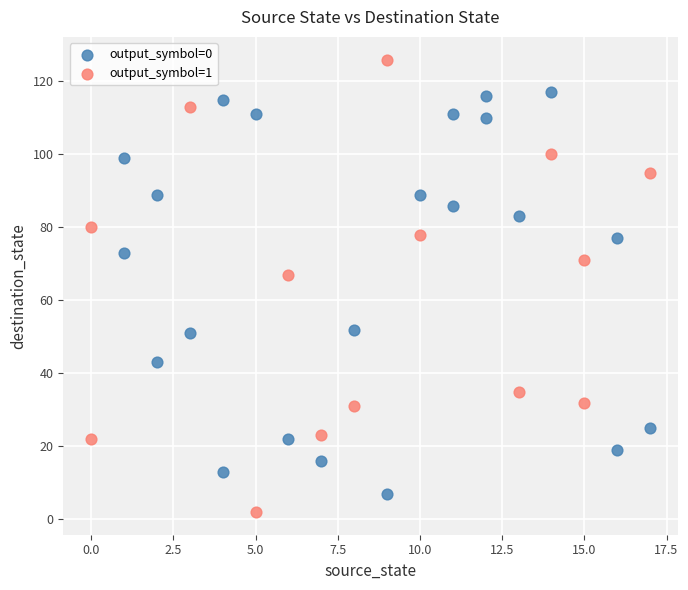

Which series reaches the maximum Y coordinate?

output_symbol=1